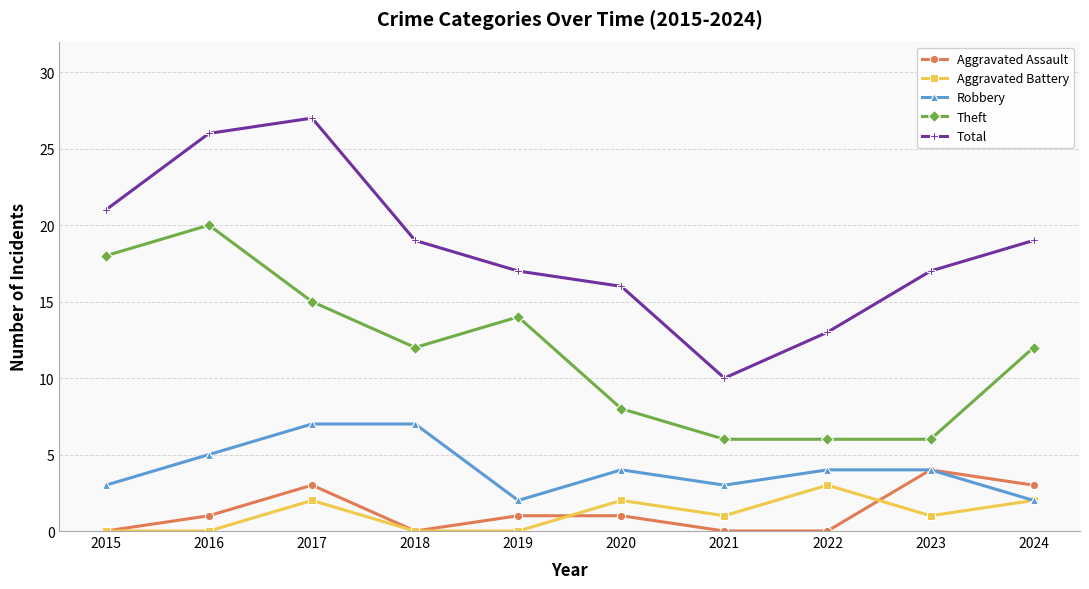

Is the value of Total at 2018 greater than the value of Aggravated Assault at 2023?

Yes